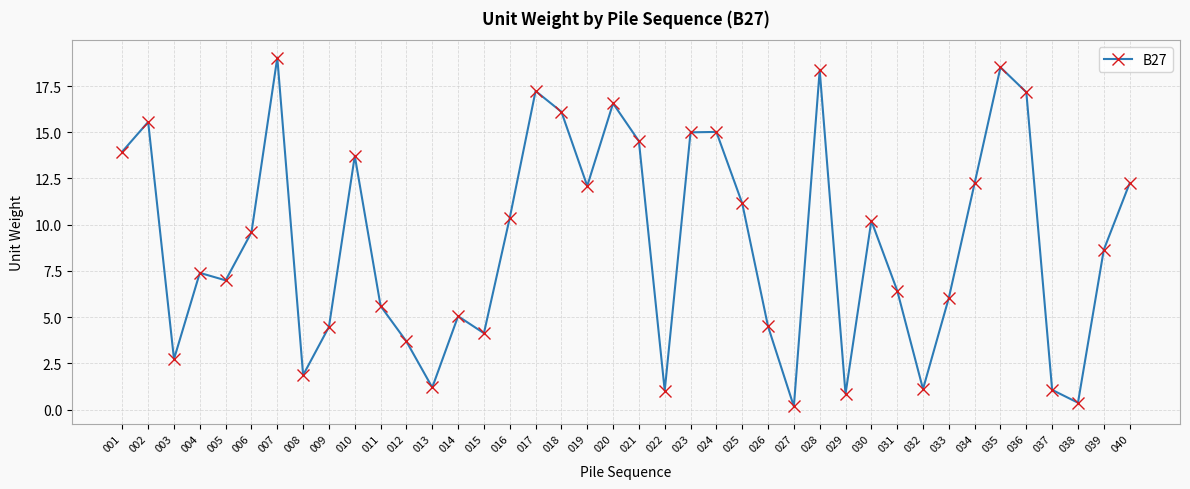

Between 037 and 030, which is larger?

030